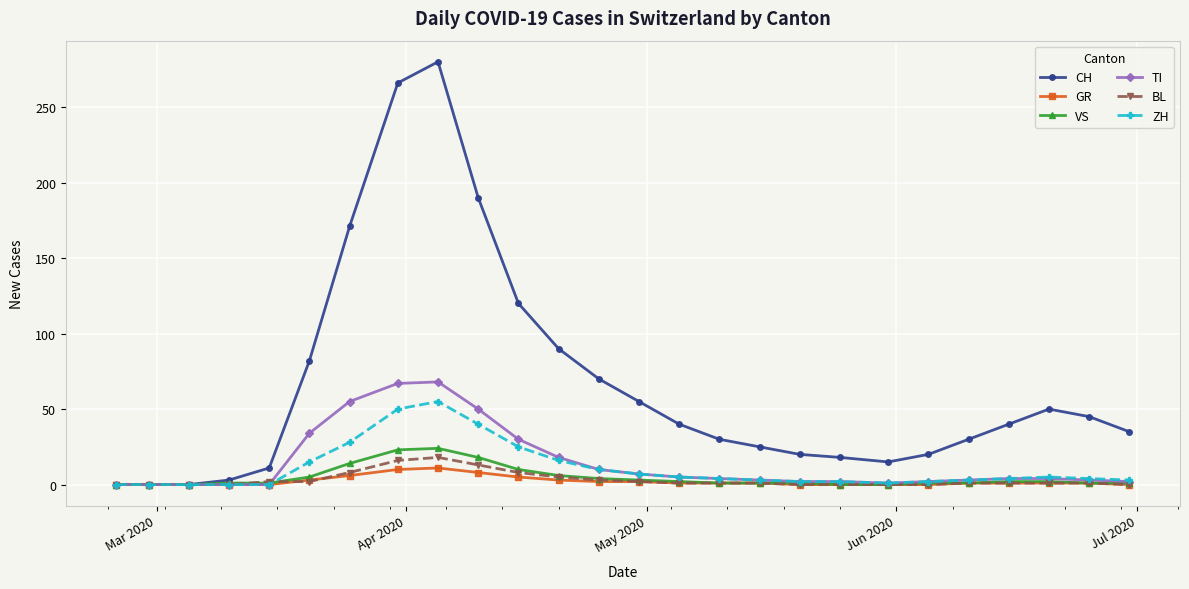

Which series has the largest range (max minus min)?

CH